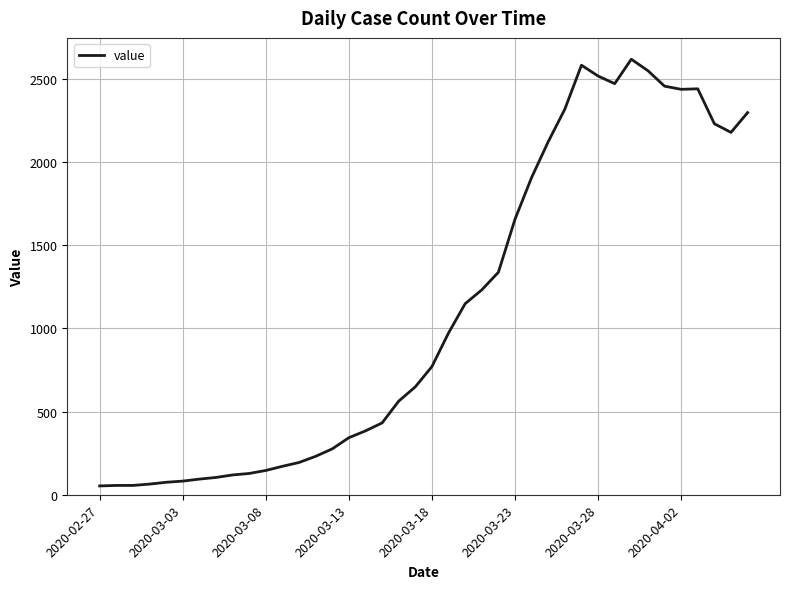

What is the difference between the maximum and minimum values?

2566